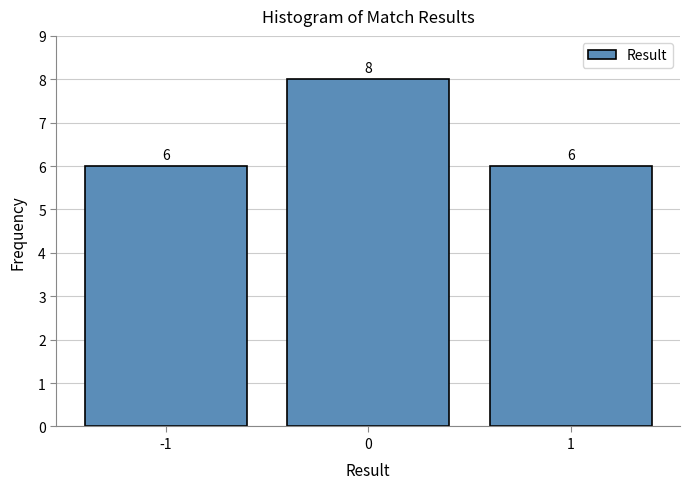

Reading left to right, transcribe this chart: for each bar, give the range it covers on the x-axis and its height.

-1.5 to -0.5: 6
-0.5 to 0.5: 8
0.5 to 1.5: 6